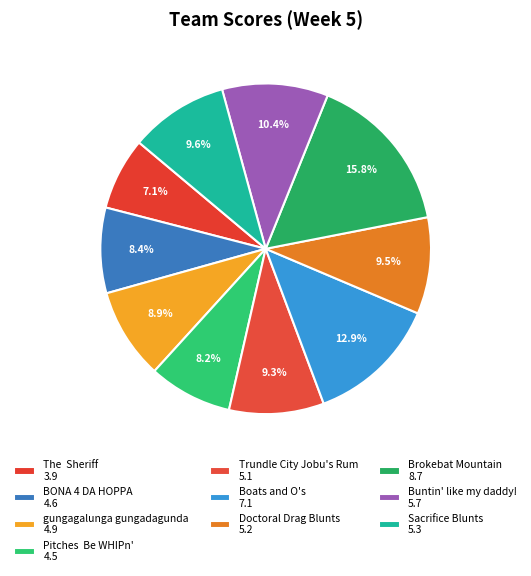

Rank the categories by value from highest to lowest.

Brokebat Mountain, Boats and O's, Buntin' like my daddy!, Sacrifice Blunts, Doctoral Drag Blunts, Trundle City Jobu's Rum, gungagalunga gungadagunda, BONA 4 DA HOPPA, Pitches  Be WHIPn', The  Sheriff